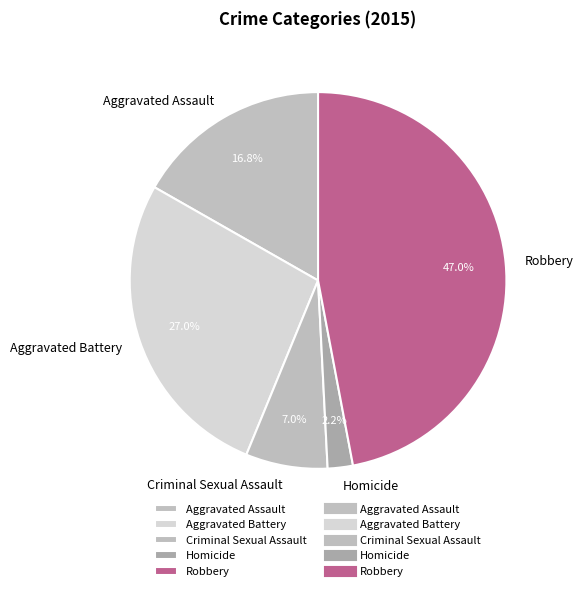

Is there any slice that represents more than half of the pie?

No